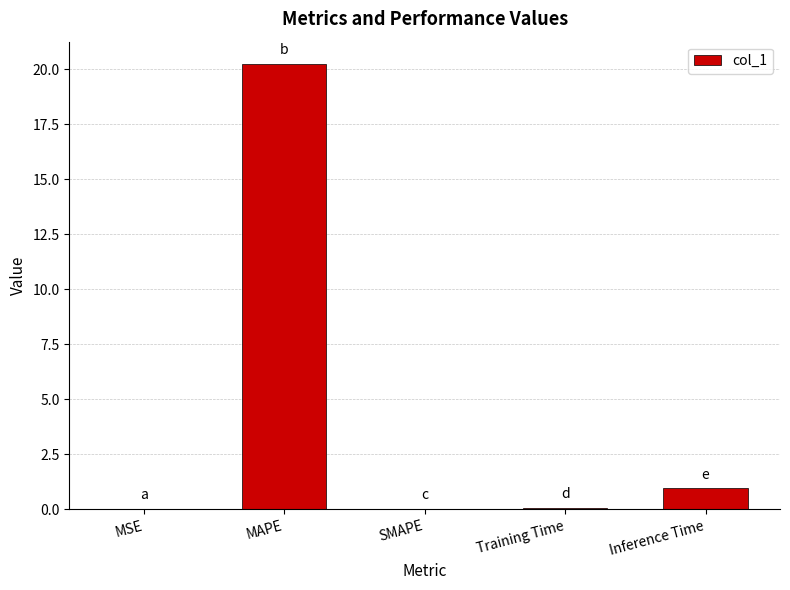

What is the sum of all values?

21.3